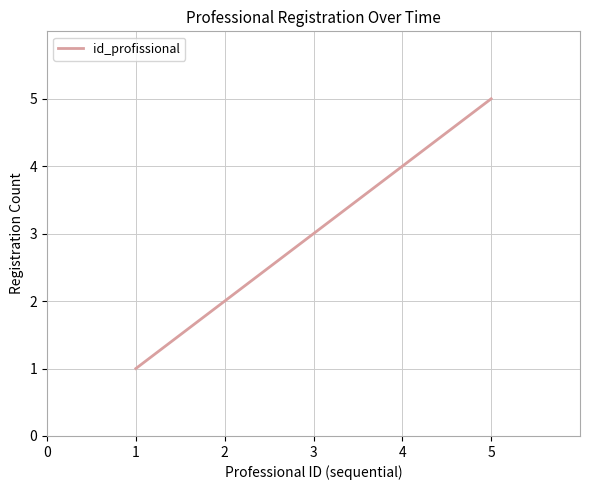

What is the smallest value displayed?

1